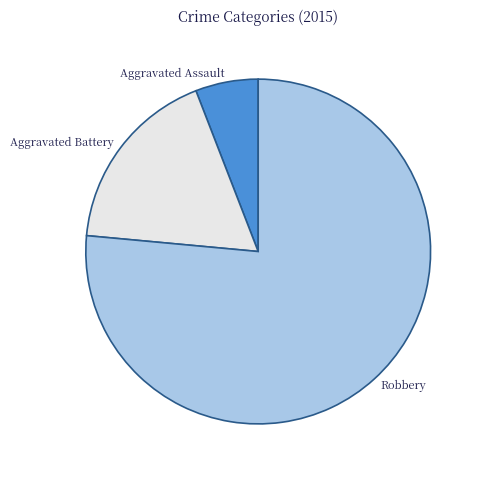

Rank the categories by value from highest to lowest.

Robbery, Aggravated Battery, Aggravated Assault